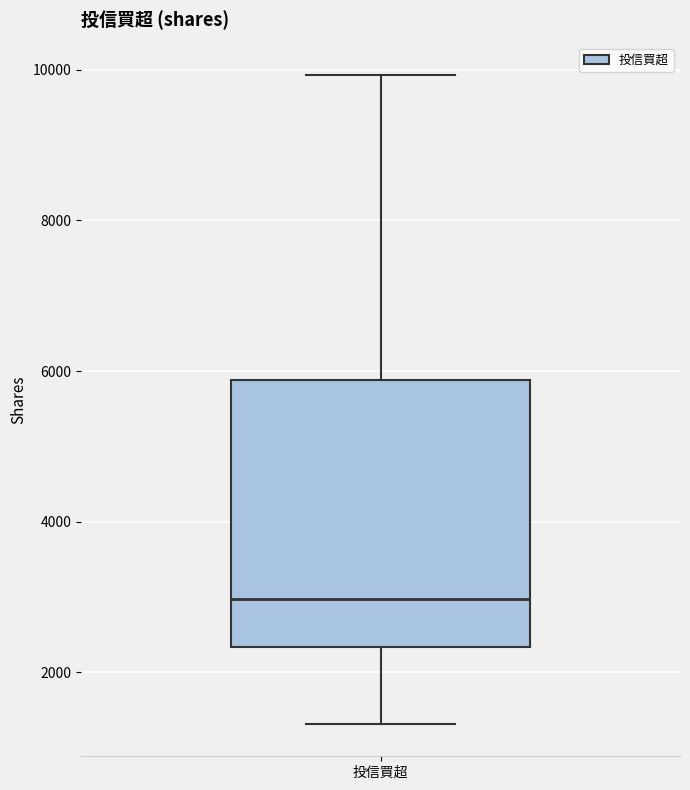

Transcribe this box plot: give where the median line is, the range the box spans, and where the two whiskers end, as read against the y-axis. The values are not printed on the chart, so give them approximately, as read against the axis.

median 3000, box 2400 to 5800, whiskers 1400 to 10000